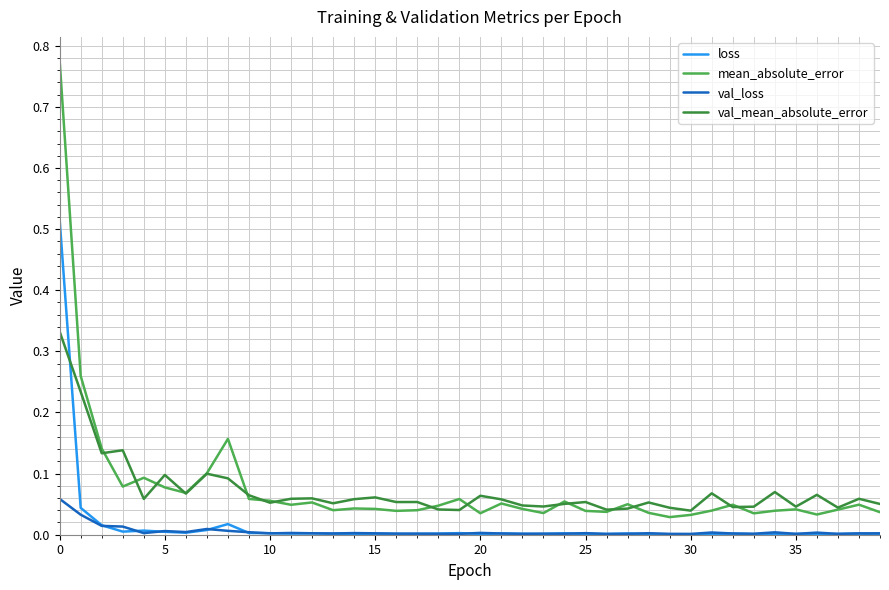

True or false: mean_absolute_error and loss cross at least once.

False